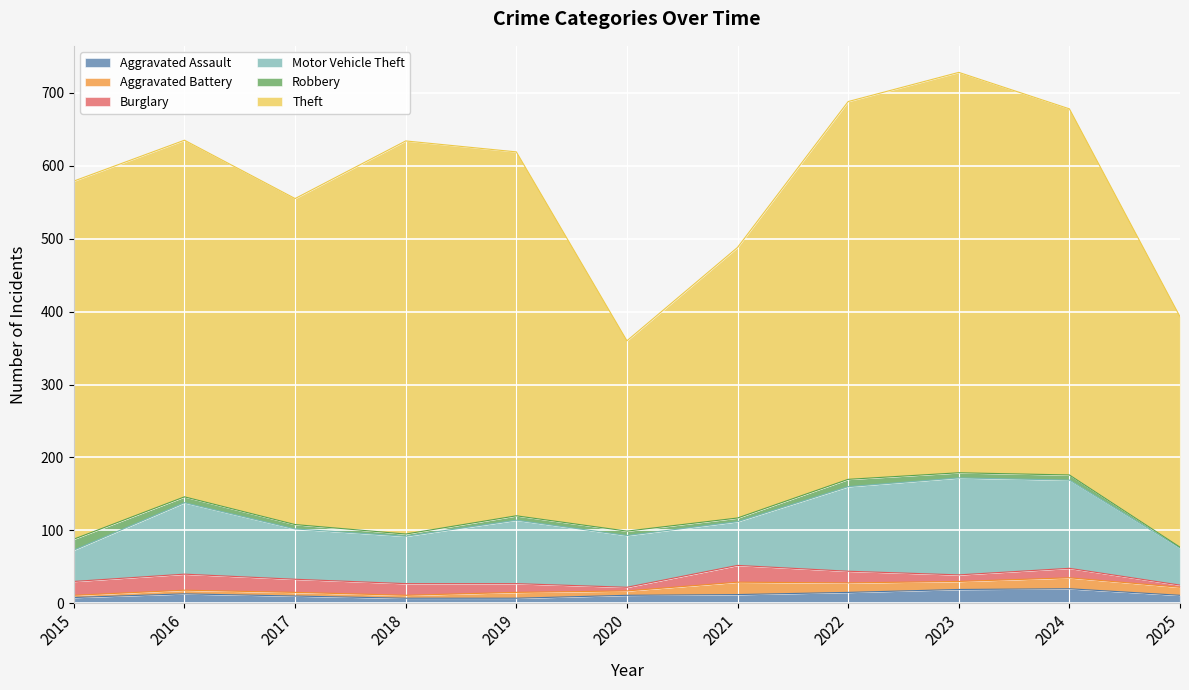

What are all the series names shown in the legend?

Aggravated Assault, Aggravated Battery, Burglary, Motor Vehicle Theft, Robbery, Theft